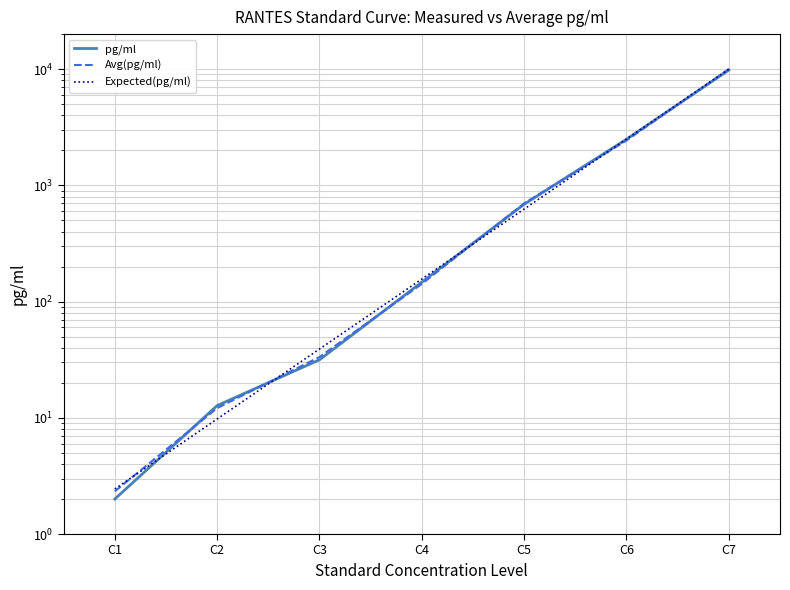

What is the maximum value shown in the chart?

10007.0